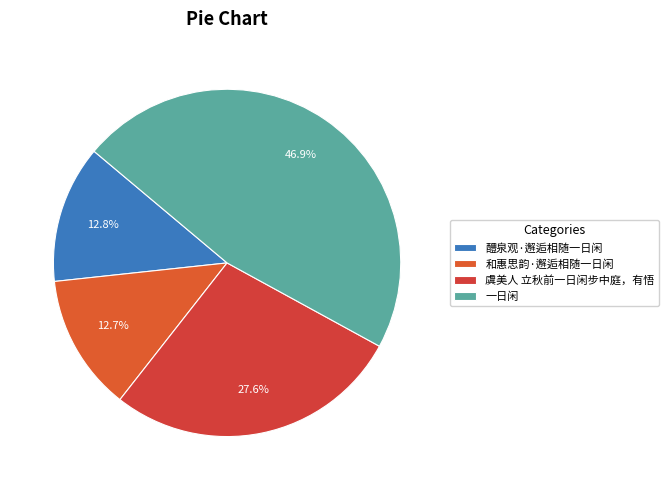

The 和惠思韵·邂逅相随一日闲 slice represents 13% of the pie. True or false?

True